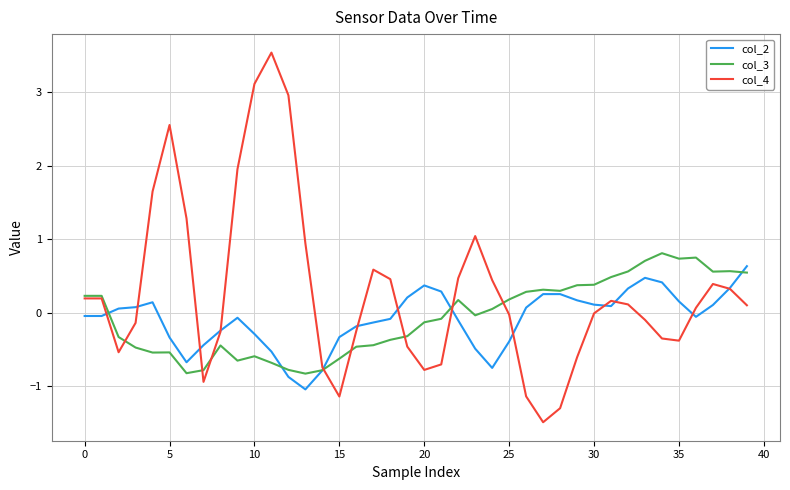

What is the highest value of the col_2 series?

0.6